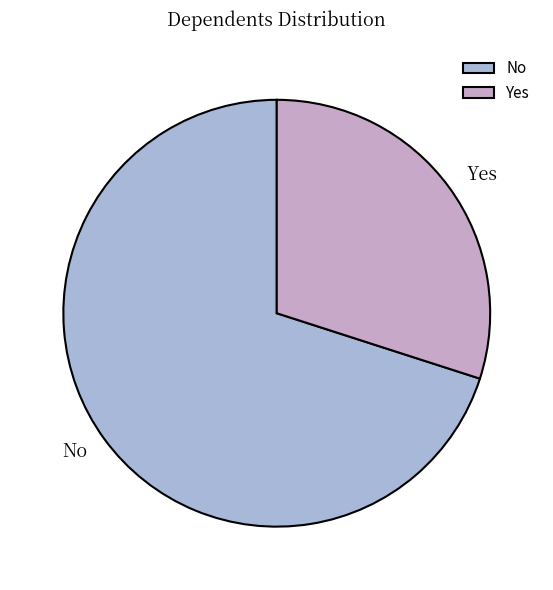

Is it true that No is 70% of the pie?

True